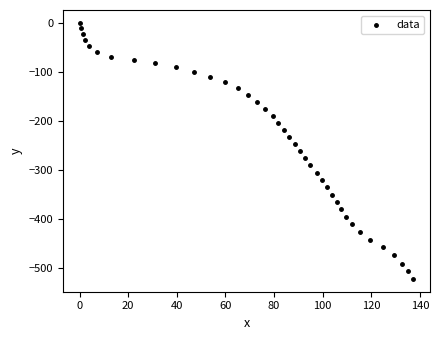

What is the range of X values (max minus min)?

137.3